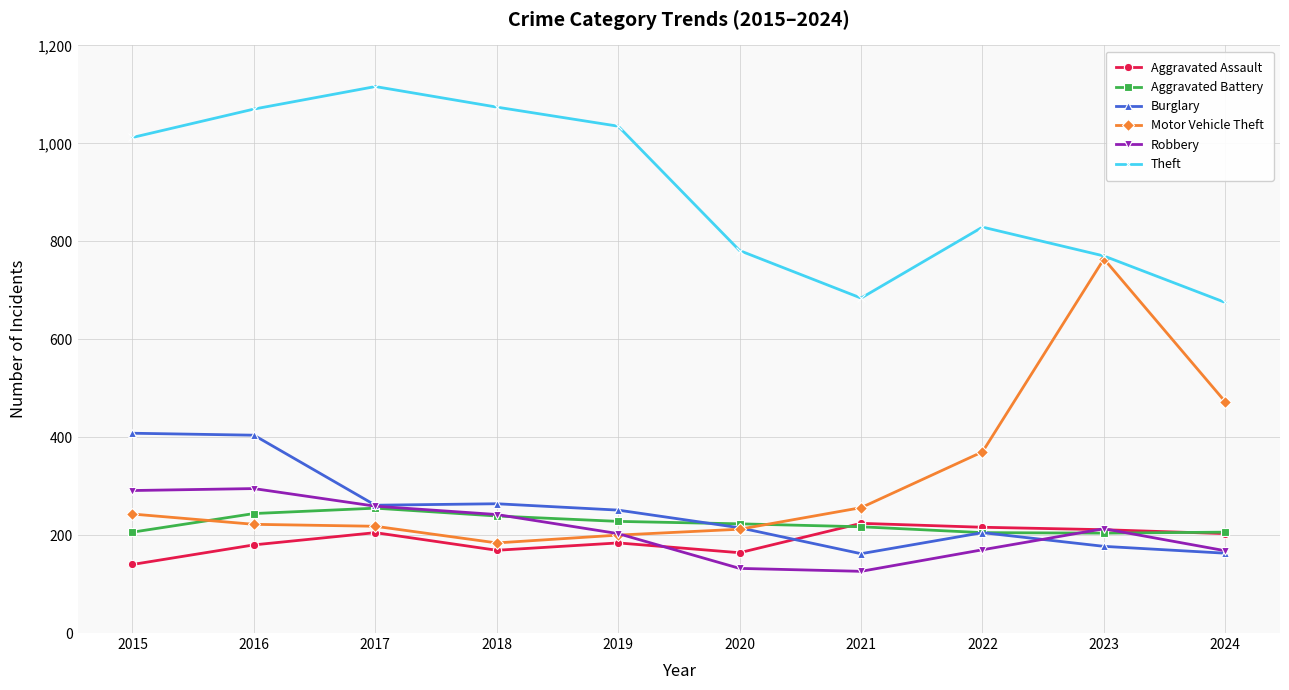

Between 2017 and 2024, which series saw the biggest shift?

Theft